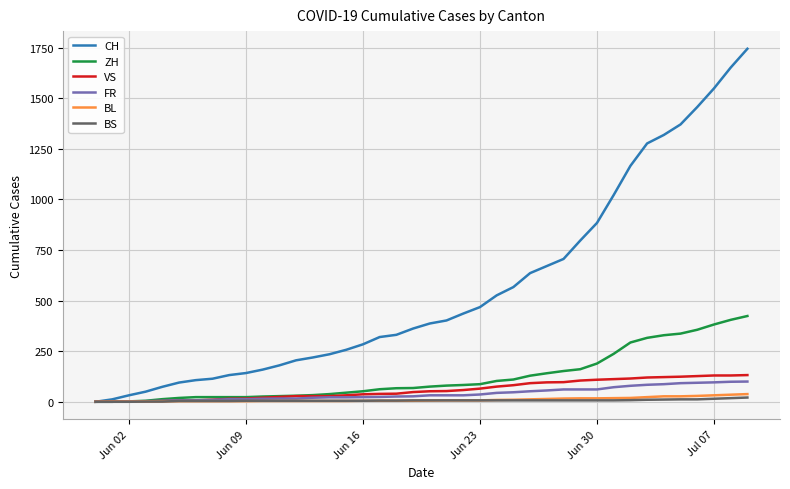

At how many categories does at least one series exceed 1333?

5